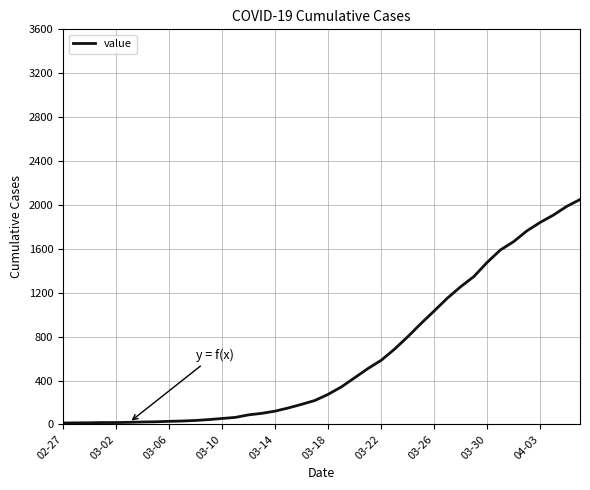

What is the greatest value displayed?

2049